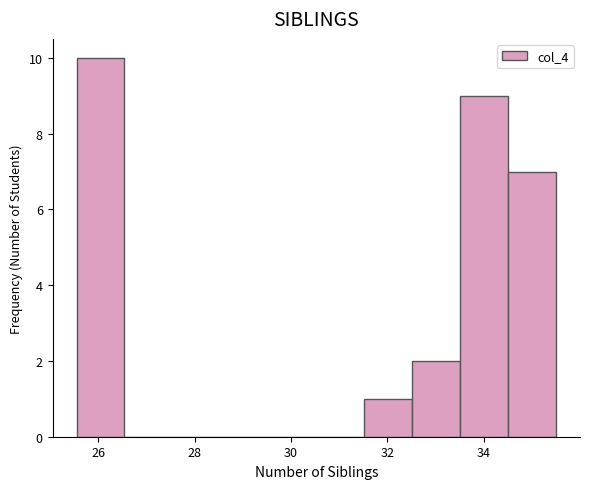

Reading left to right, transcribe this chart: for each bar, give the range it covers on the x-axis and its height. Neither the bar edges nor the heights are printed on the chart, so give them approximately, as read against the axes.

25.6 to 26.6: 10
26.6 to 27.6: 0
27.6 to 28.6: 0
28.6 to 29.6: 0
29.6 to 30.6: 0
30.6 to 31.6: 0
31.6 to 32.6: 1
32.6 to 33.6: 2
33.6 to 34.6: 9
34.6 to 35.6: 7